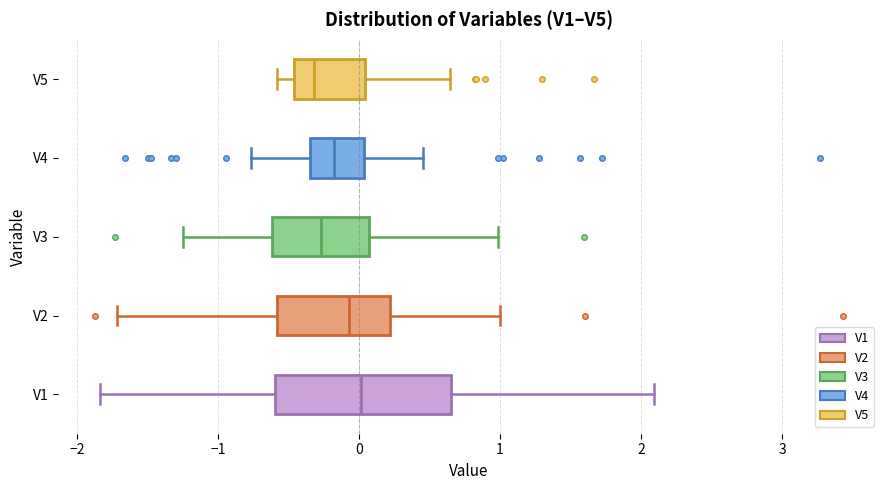

Which box is the widest, from its left edge to its right edge?

V1